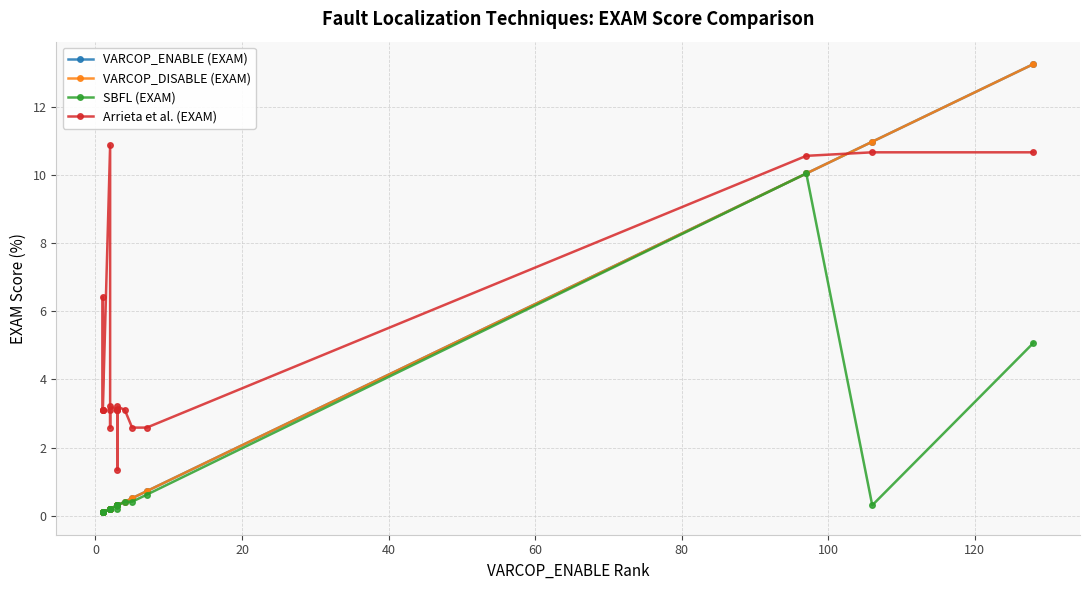

What is the minimum value for Arrieta et al. (EXAM)?

1.3